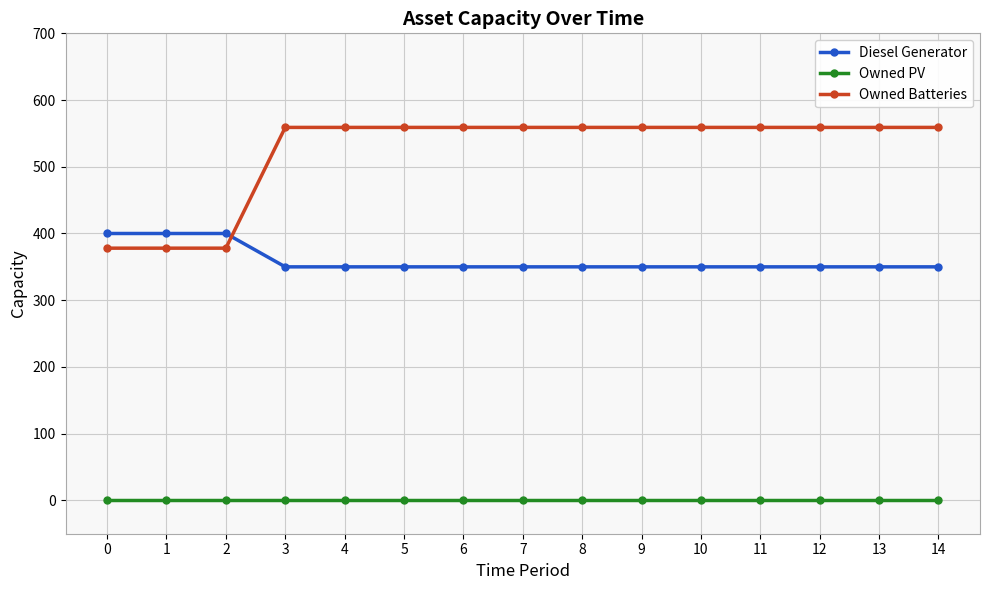

Is the value of Owned PV at 10 greater than the value of Owned Batteries at 14?

No